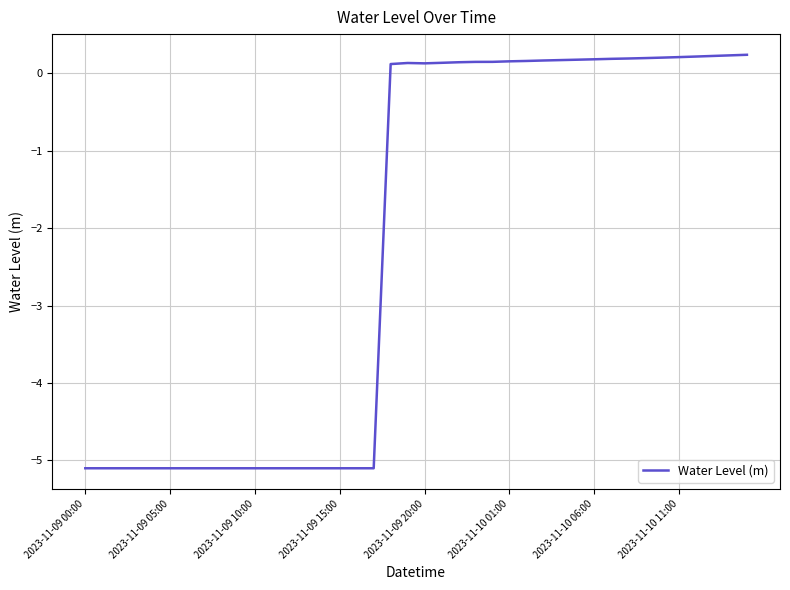

Does the chart have visible grid lines?

Yes